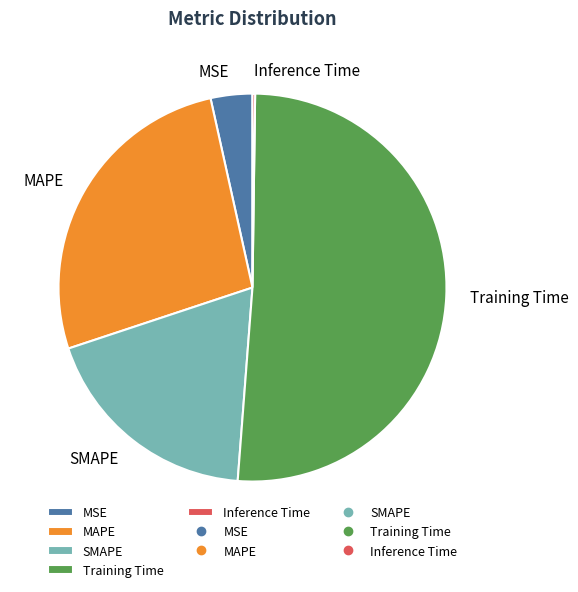

Is the sum of MAPE and Training Time greater than half?

Yes